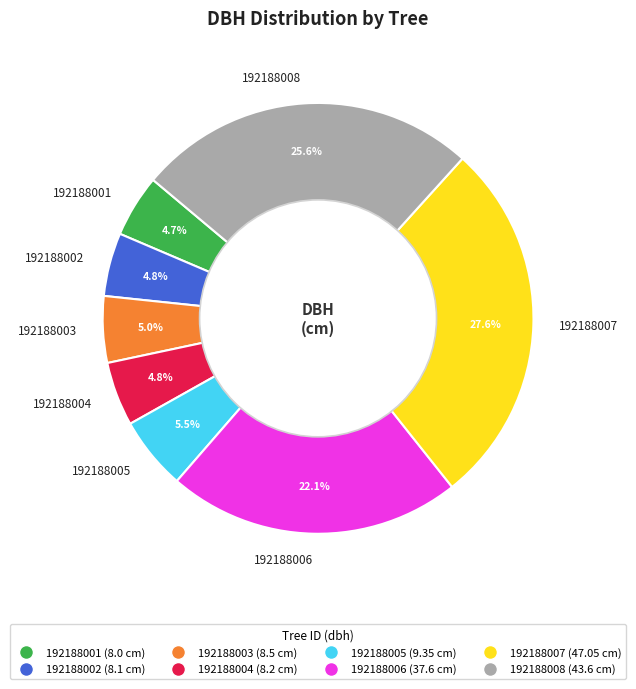

Does 192188003 account for over 50% of the chart?

No